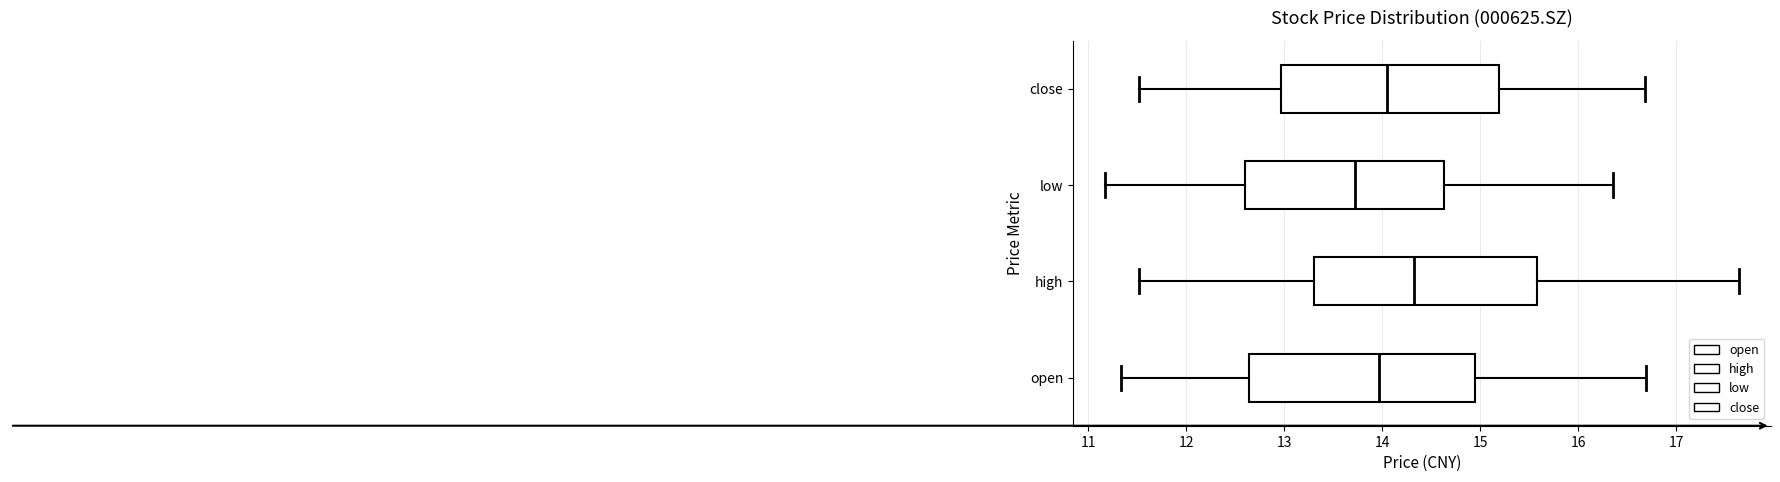

Where does the left whisker of the box for close end on the x-axis? The values are not printed on the chart, so give them approximately, as read against the axis.

11.5